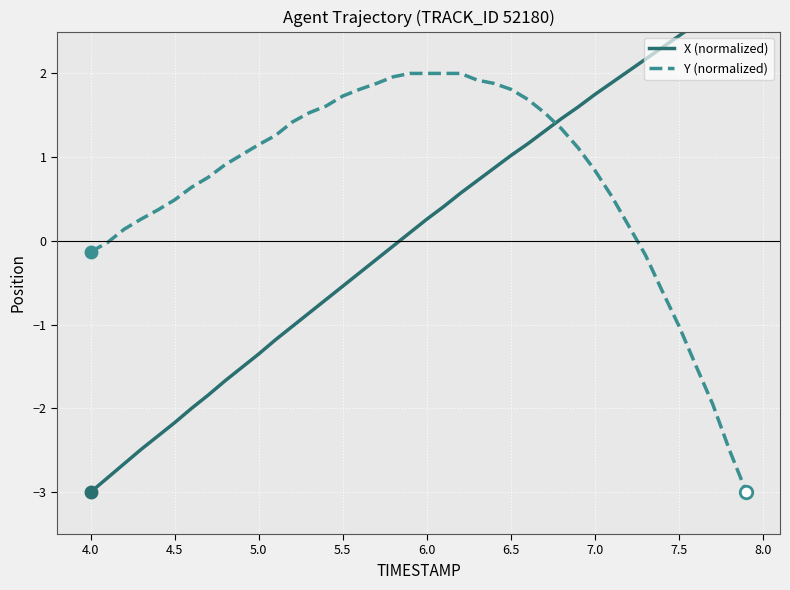

How many data points in X (normalized) are less than 0?

19